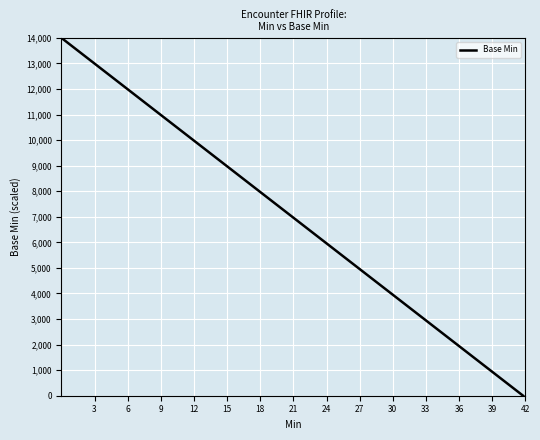

What is the difference between the maximum and minimum values?

14000.0